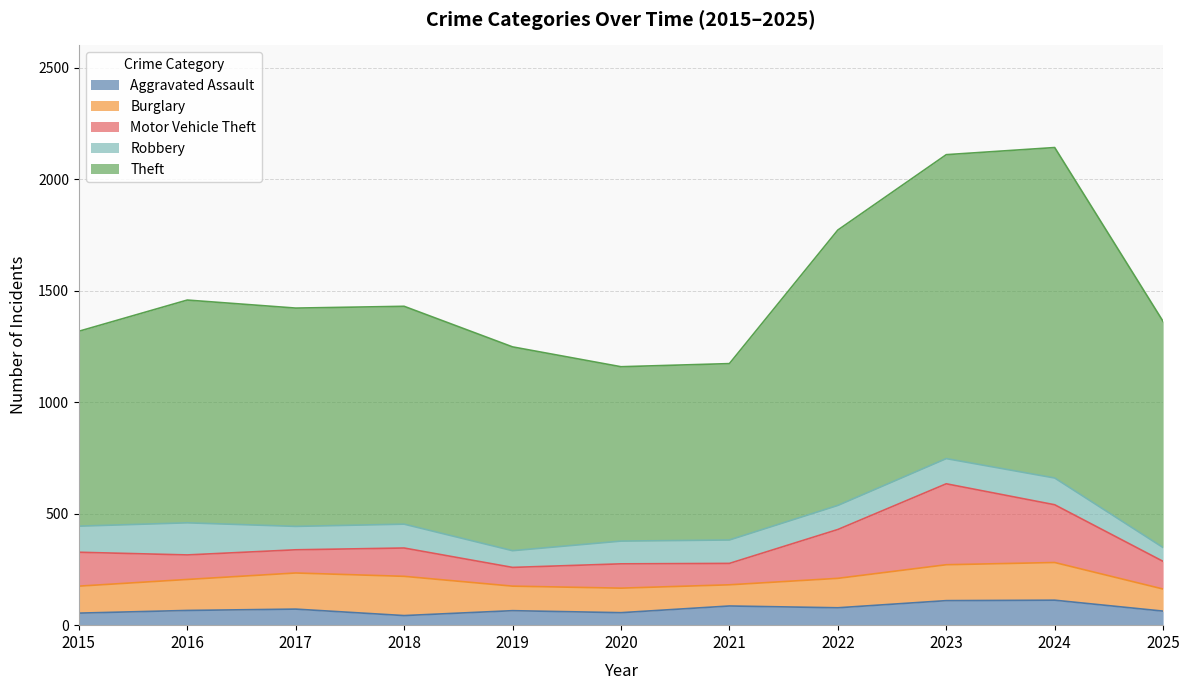

Does the chart display data point markers on the line(s)?

No